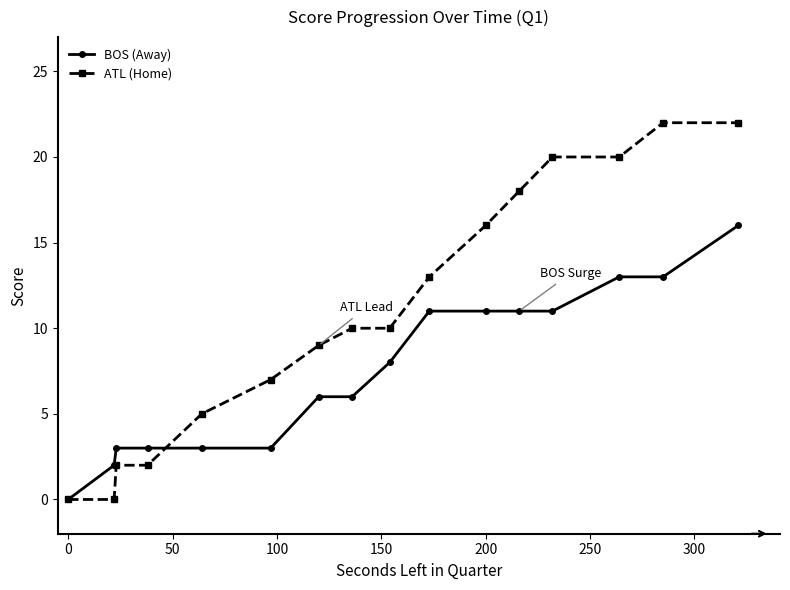

What is the highest value of the BOS (Away) series?

16